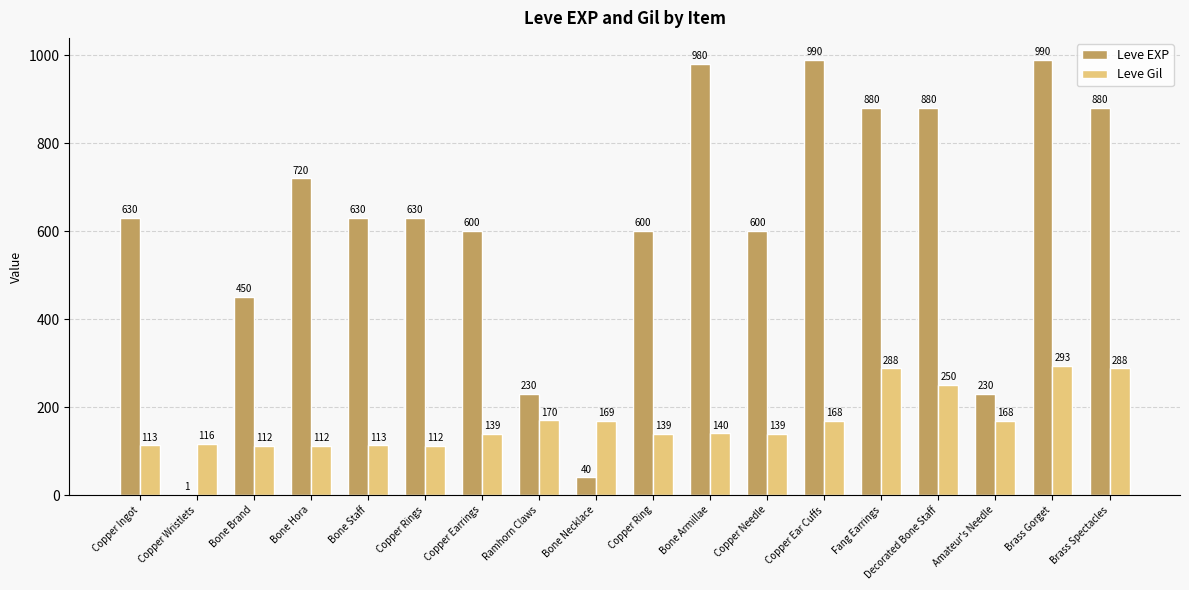

Which series has the largest total across all categories?

Leve EXP